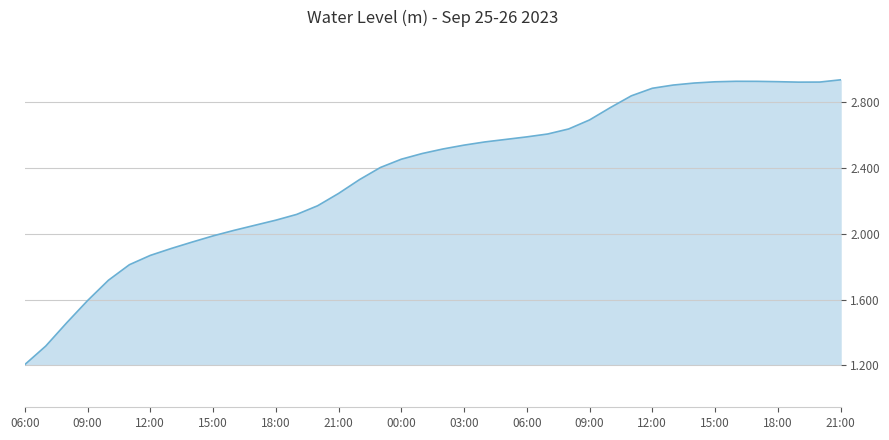

Does the chart display data point markers on the line(s)?

No